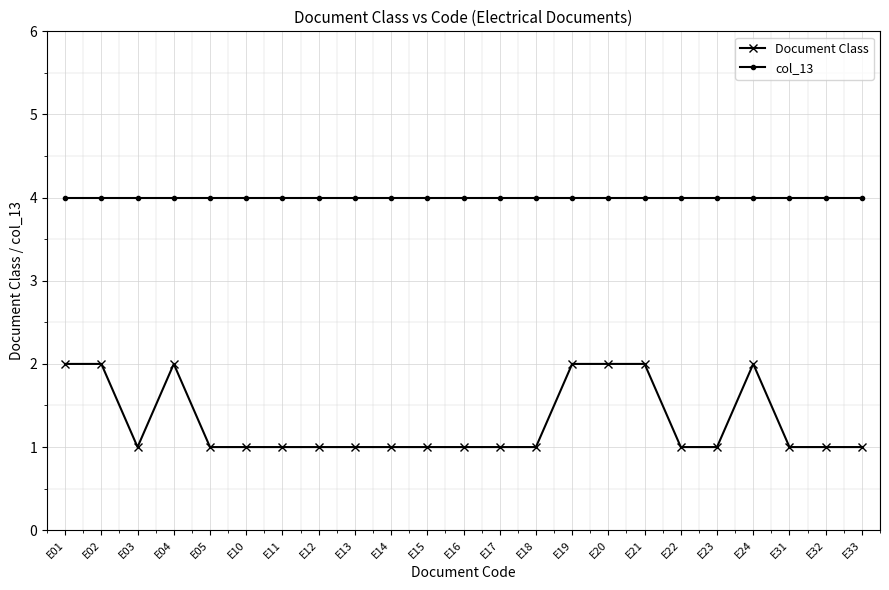

Reading left to right, extract all data points from this chart.

Document Class: 2	2	1	2	1	1	1	1	1	1	1	1	1	1	2	2	2	1	1	2	1	1	1
col_13: 4	4	4	4	4	4	4	4	4	4	4	4	4	4	4	4	4	4	4	4	4	4	4